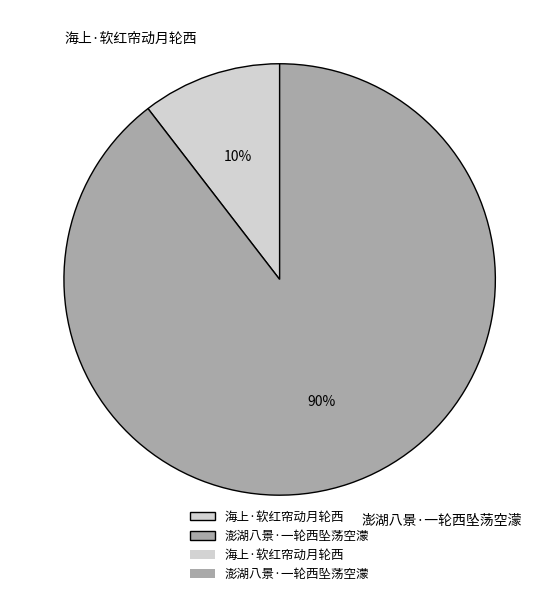

Which category has the smallest portion of the pie?

海上·软红帘动月轮西